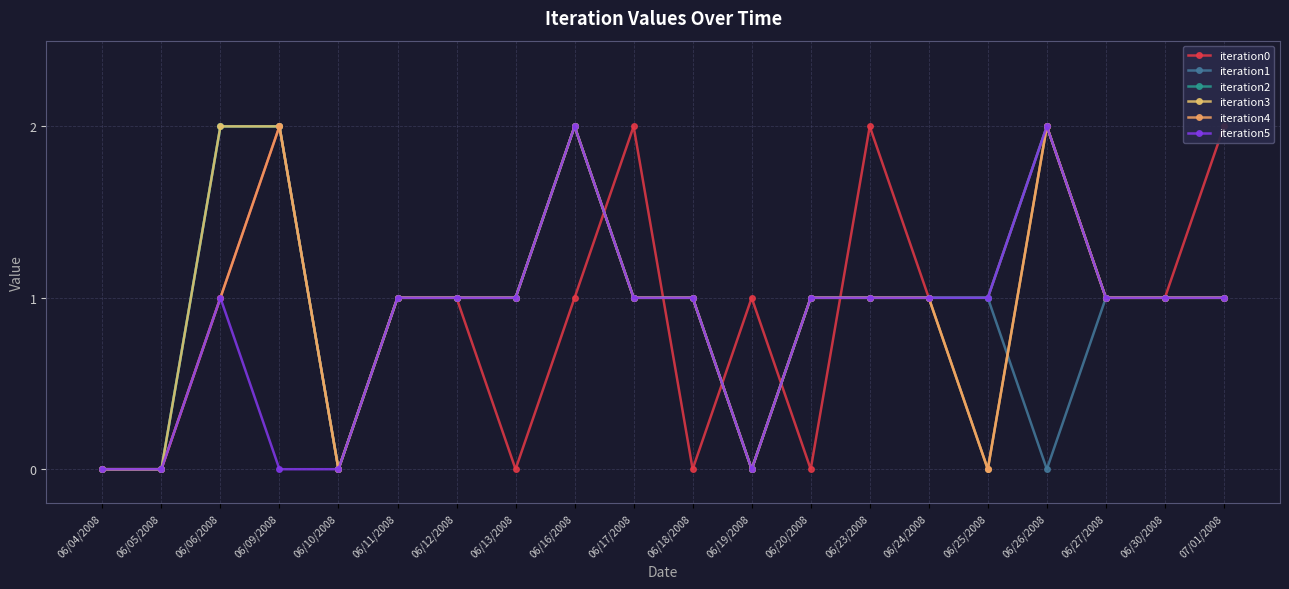

Does the chart display data point markers on the line(s)?

Yes